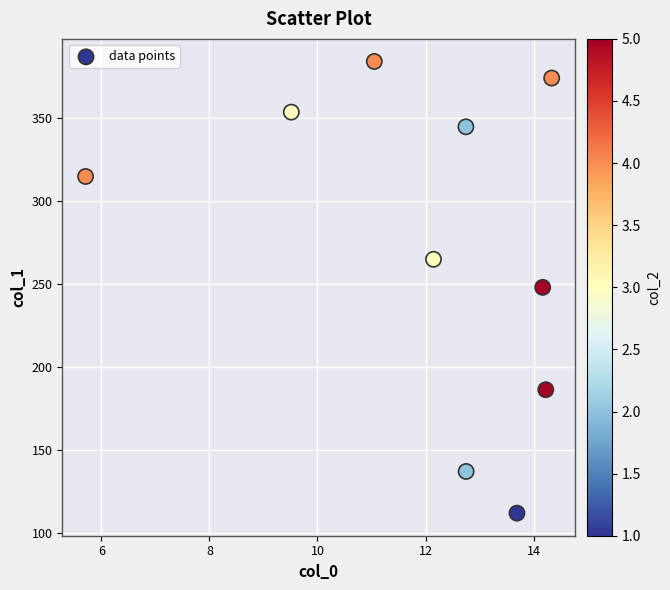

What is the average Y value?

271.8